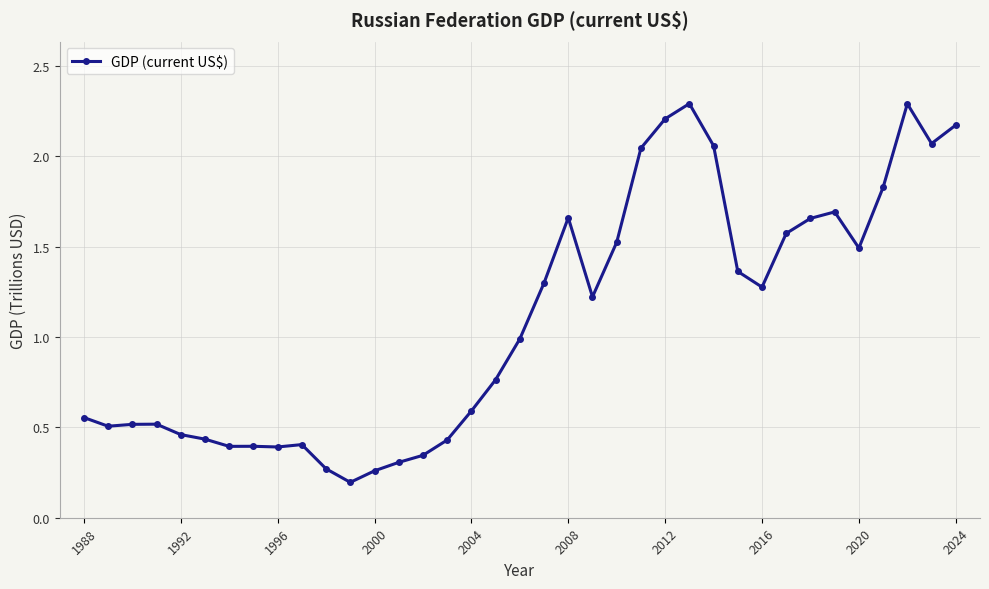

What is the sum of all values?

40.5